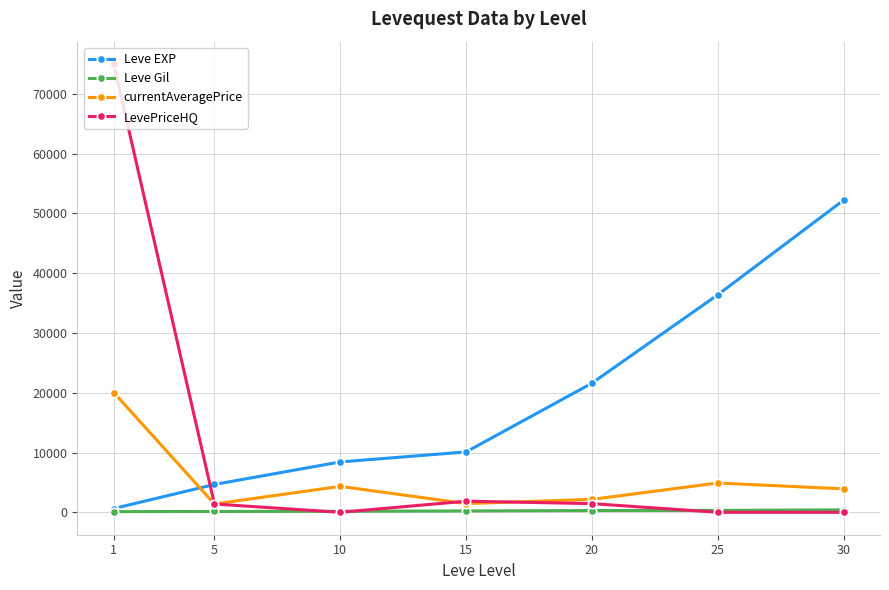

At which category does currentAveragePrice reach its first local valley?

5